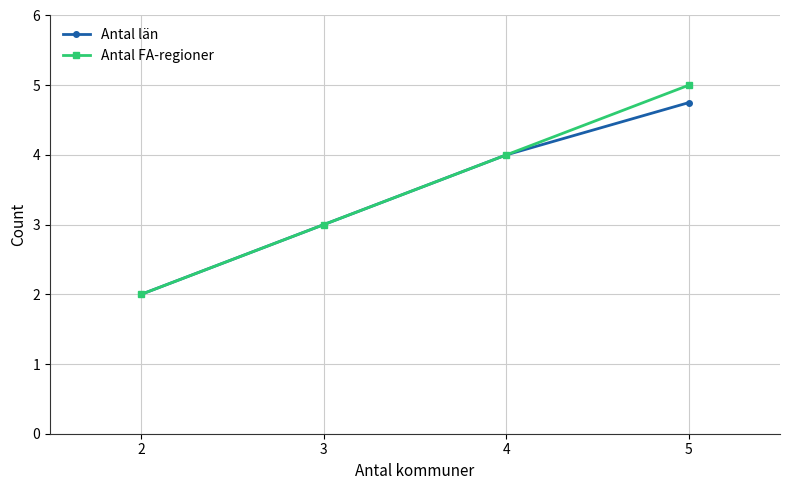

How many Antal FA-regioner values are between 3 and 5?

3